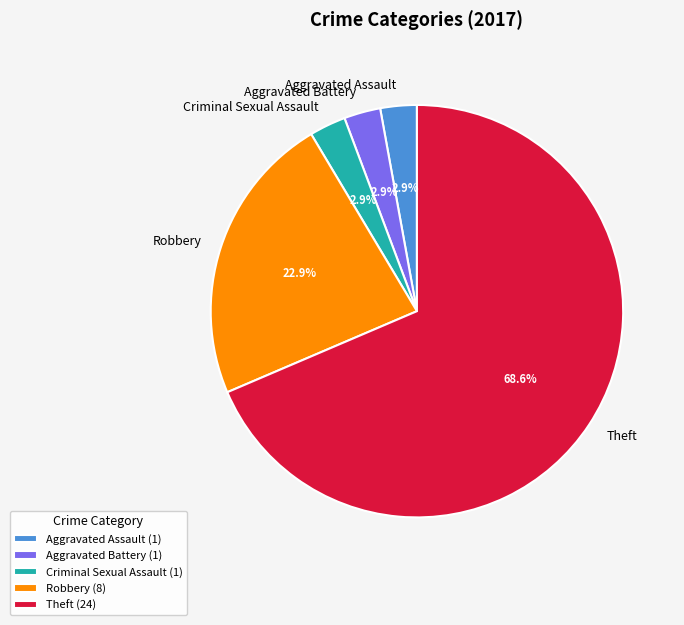

To the nearest percent, what portion does Aggravated Assault represent?

3%